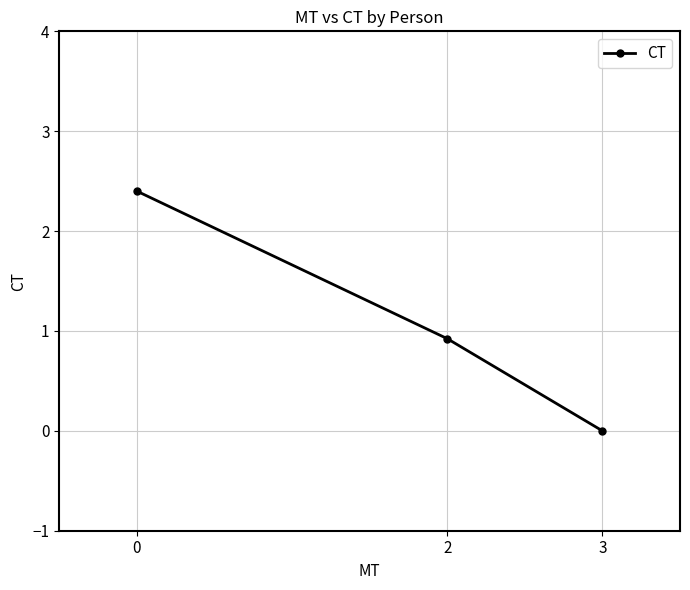

What is the change in value from 0 to 3?

-2.4